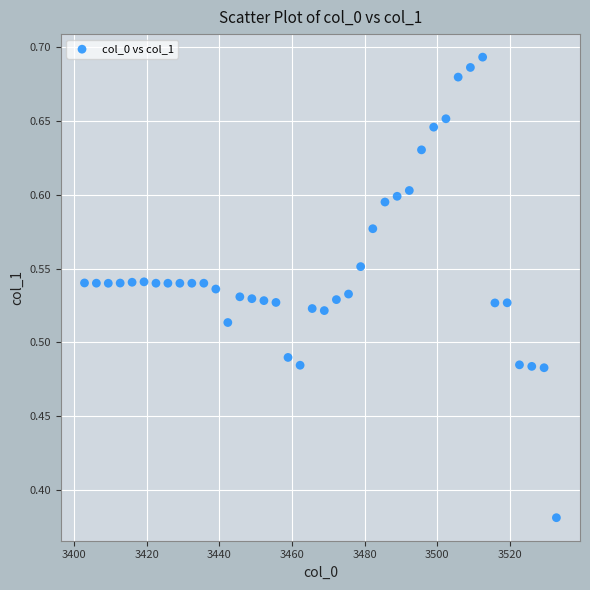

What is the range of X values (max minus min)?

129.9